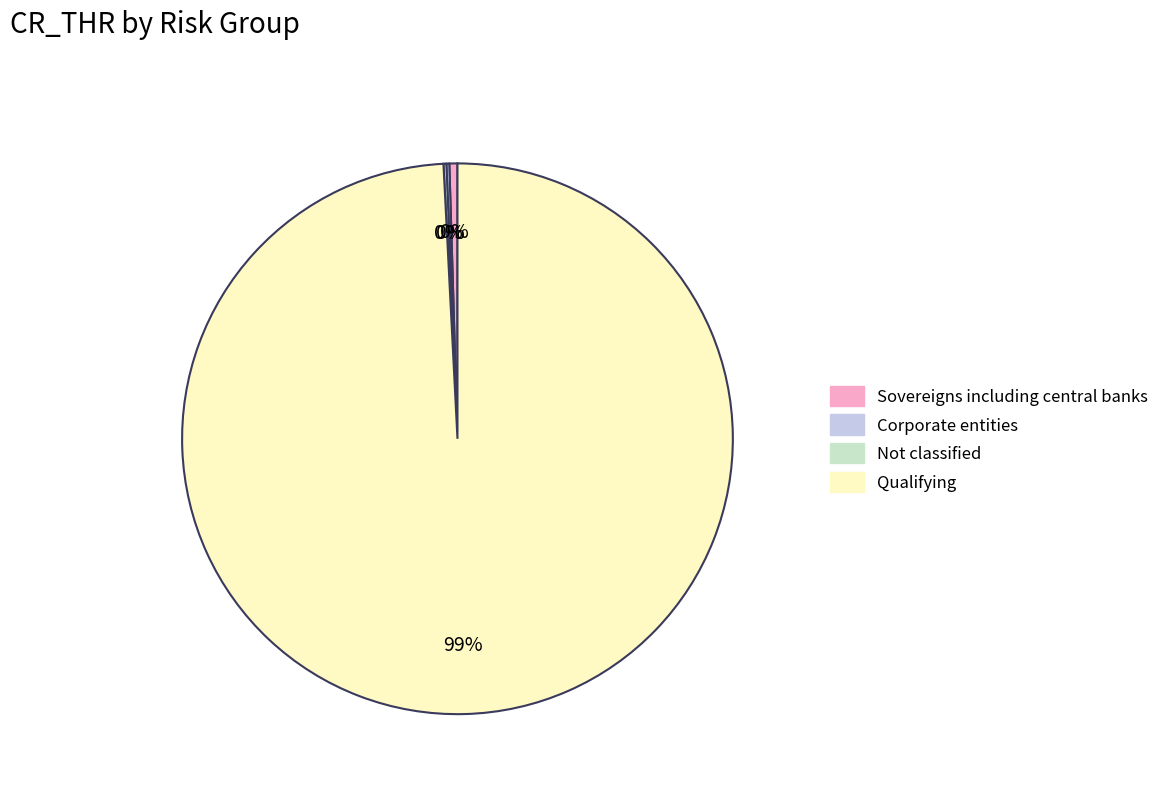

Is it true that Qualifying is 93% of the pie?

False